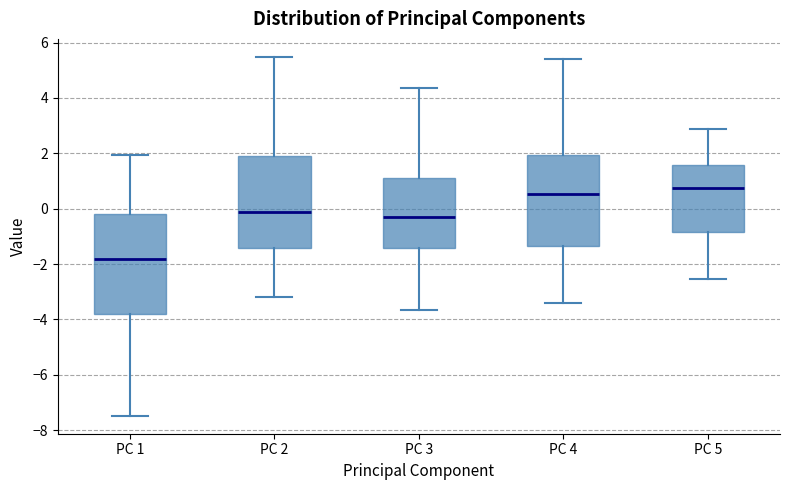

Where does the median line of the box for PC 1 sit on the y-axis? The values are not printed on the chart, so give them approximately, as read against the axis.

-1.8